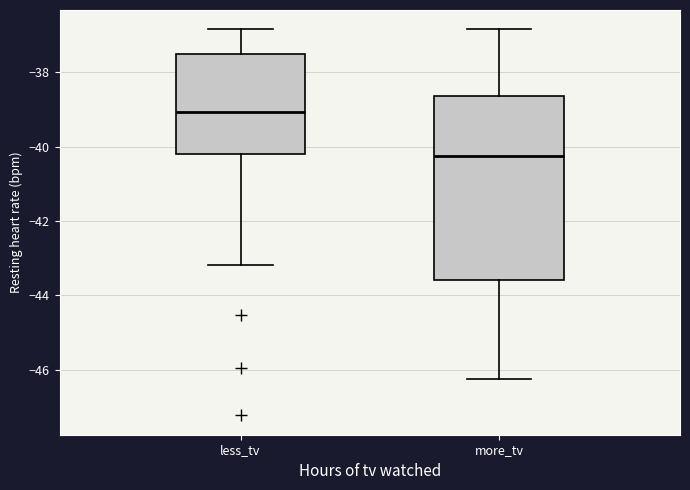

Reading left to right, transcribe this box plot: for each box, give where its median line is, the range the box spans, and where its two whiskers end, as read against the y-axis. The values are not printed on the chart, so give them approximately, as read against the axis.

less_tv: median -39.0, box -40.2 to -37.6, whiskers -43.2 to -36.8
more_tv: median -40.2, box -43.6 to -38.6, whiskers -46.2 to -36.8